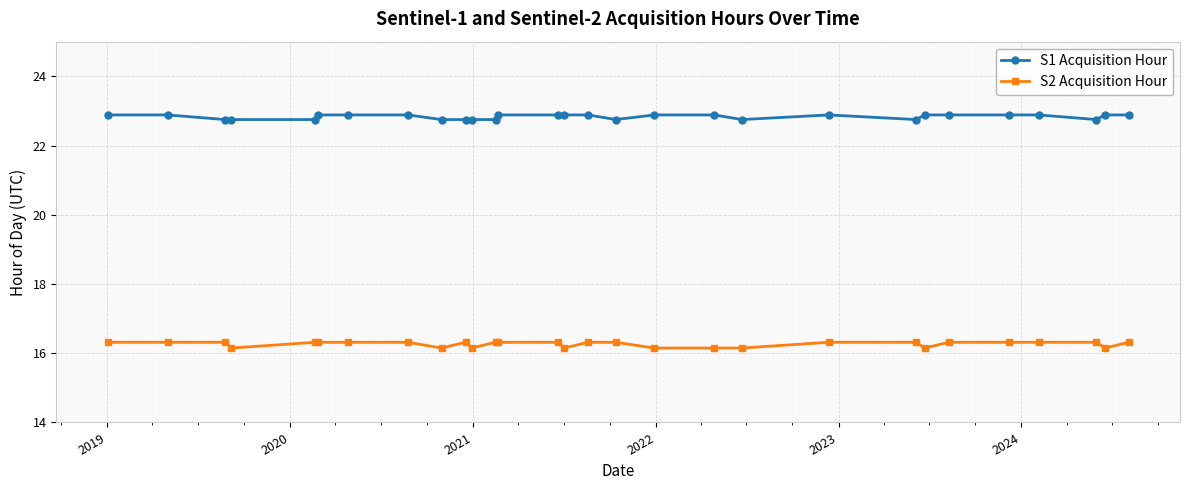

List the series in order of their peak value, highest first.

S1 Acquisition Hour, S2 Acquisition Hour